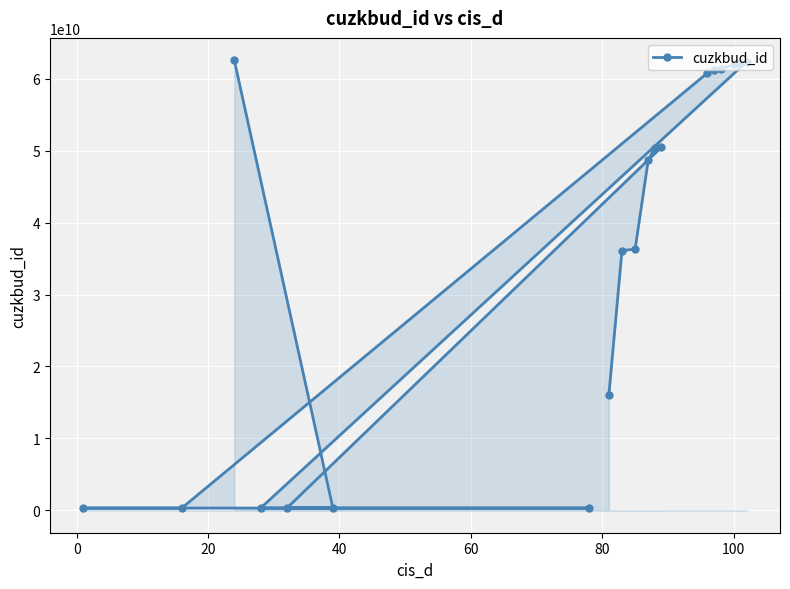

How many data points are above 48730243010?

9